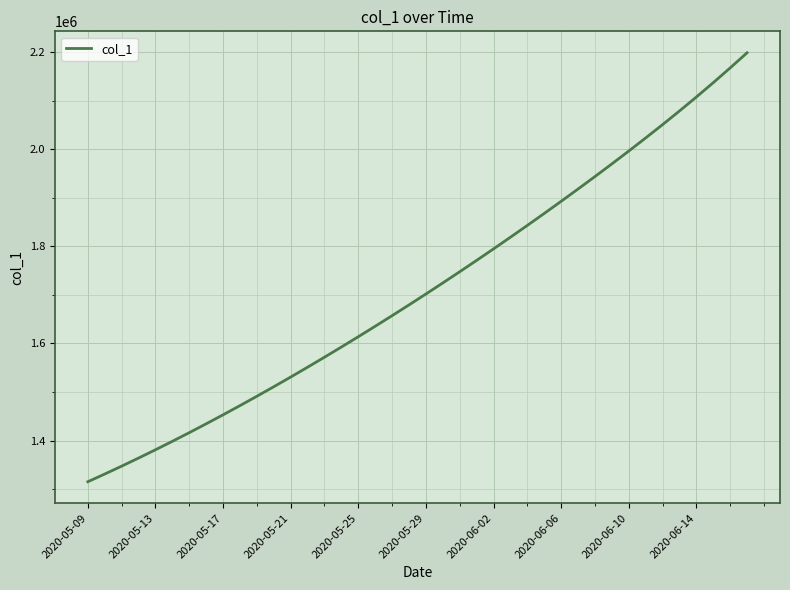

Is this an area chart (filled region under the line)?

No